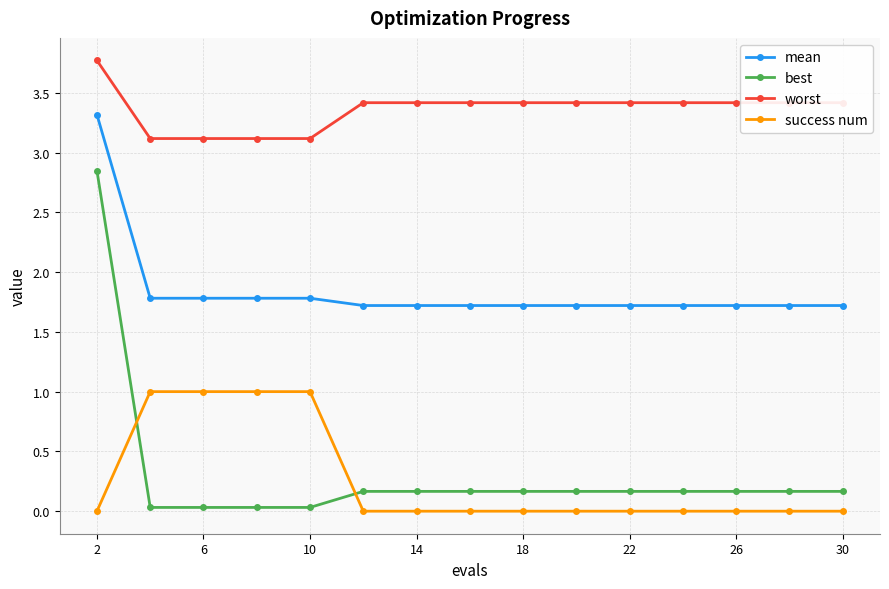

Which series has the largest total across all categories?

worst